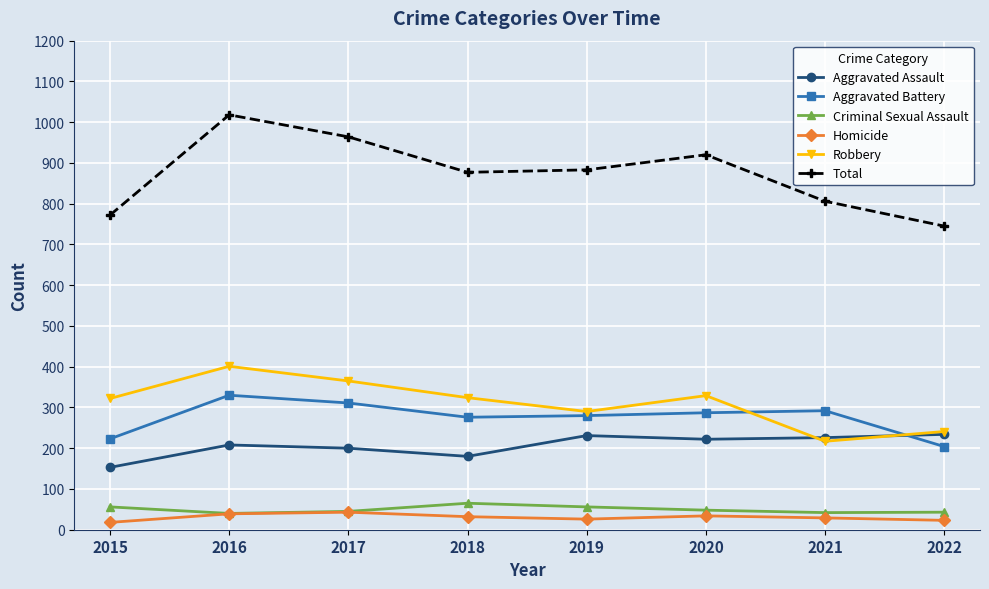

Which series has the widest spread of values?

Total